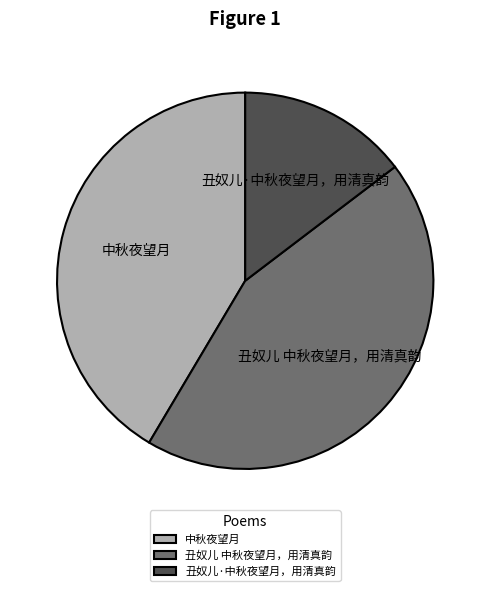

Which slice is the largest?

丑奴儿 中秋夜望月，用清真韵